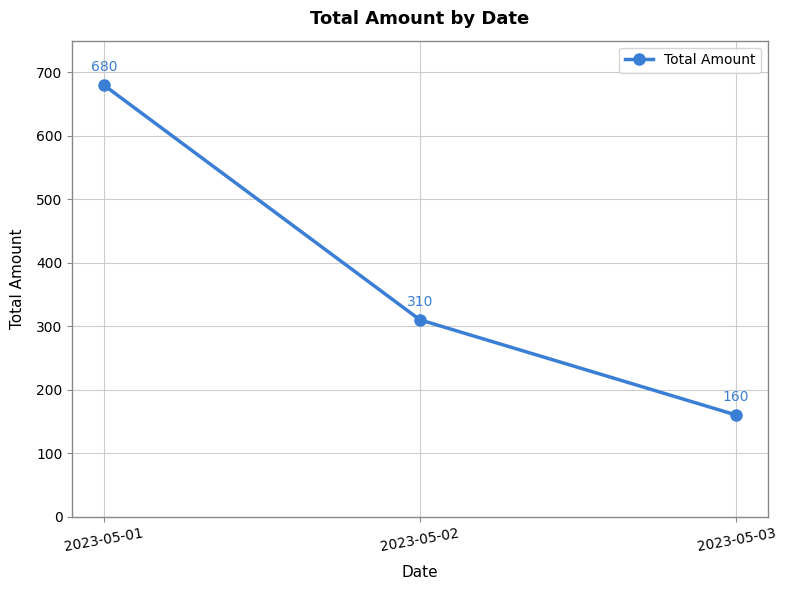

Reading left to right, extract all data points from this chart.

2023-05-01=680	2023-05-02=310	2023-05-03=160